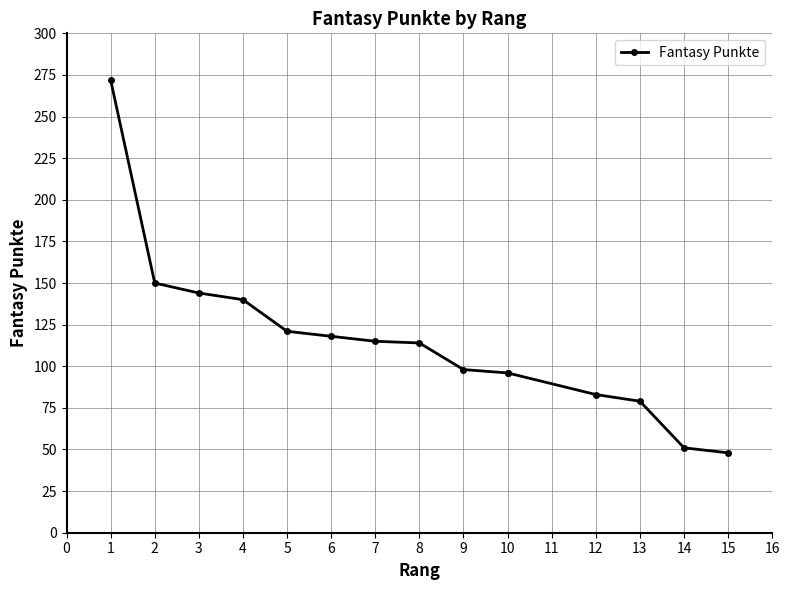

Is this an area chart (filled region under the line)?

No